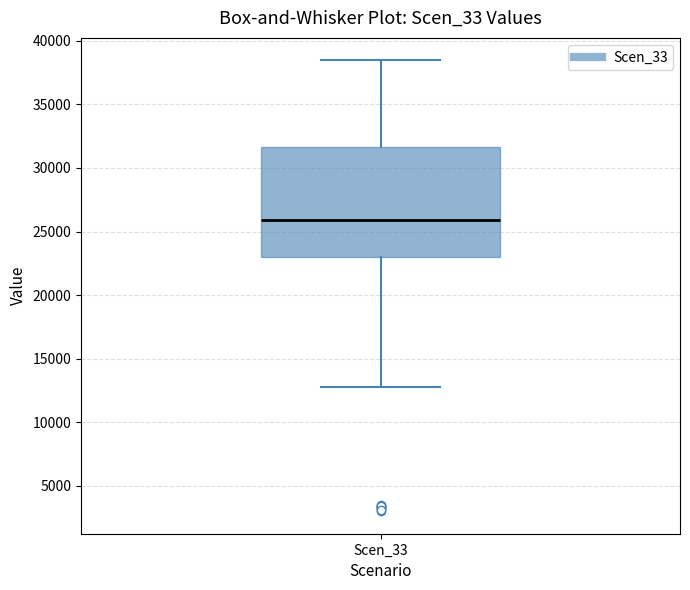

Where does the median line of the box for Scen_33 sit on the y-axis? The values are not printed on the chart, so give them approximately, as read against the axis.

26000